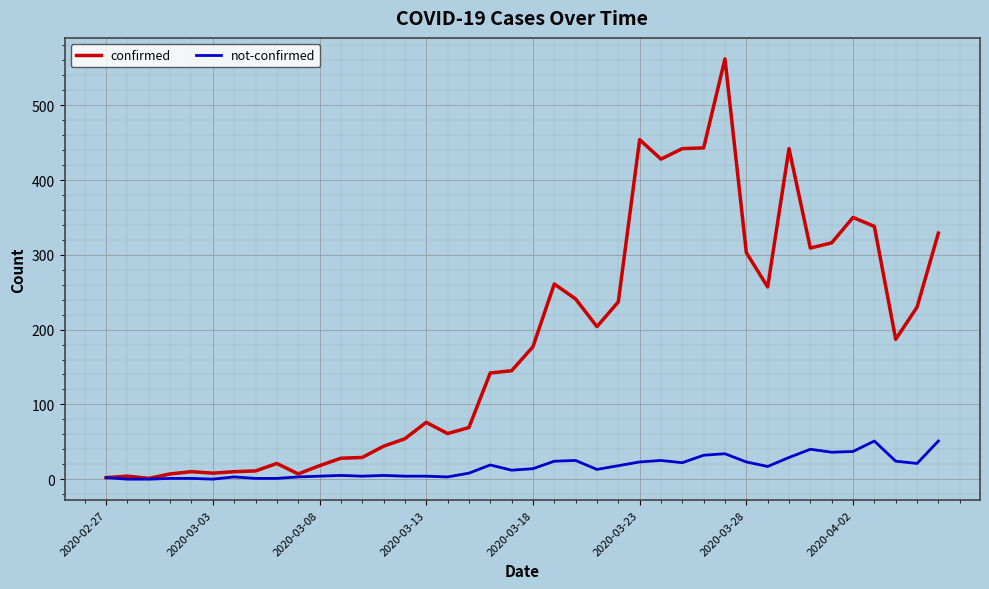

How many lines are shown in the chart?

2